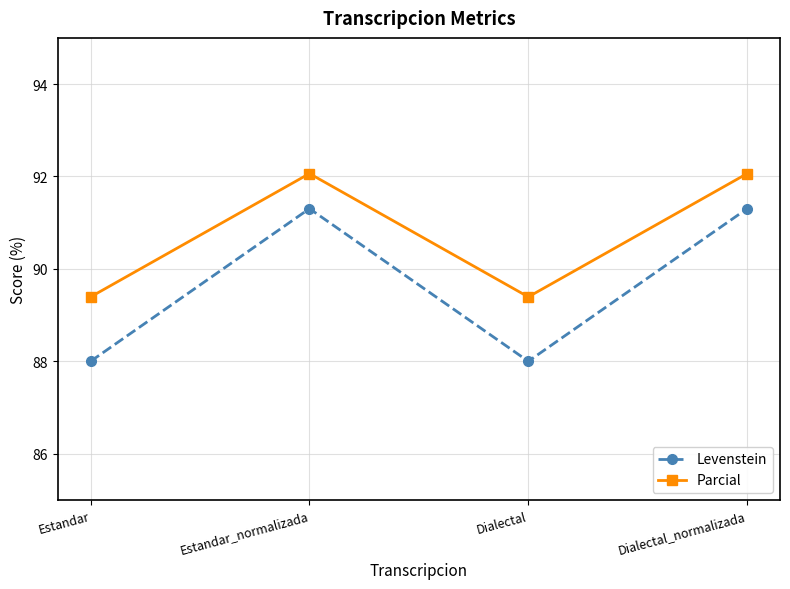

What is the highest value of the Levenstein series?

91.3